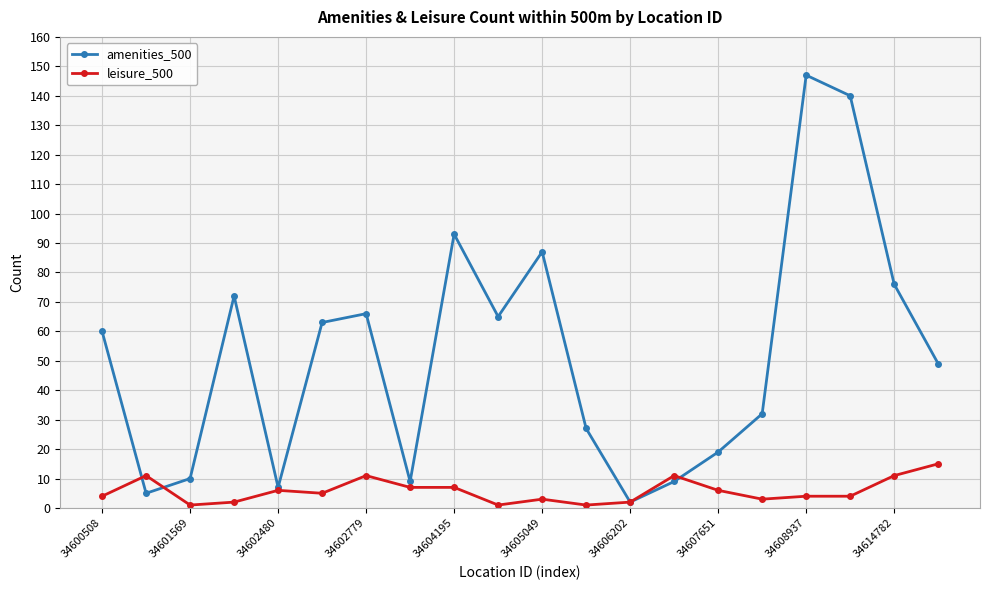

Reading right to left, transcribe all the data shown in this chart.

amenities_500: 49	76	140	147	32	19	9	2	27	87	65	93	9	66	63	7	72	10	5	60
leisure_500: 15	11	4	4	3	6	11	2	1	3	1	7	7	11	5	6	2	1	11	4